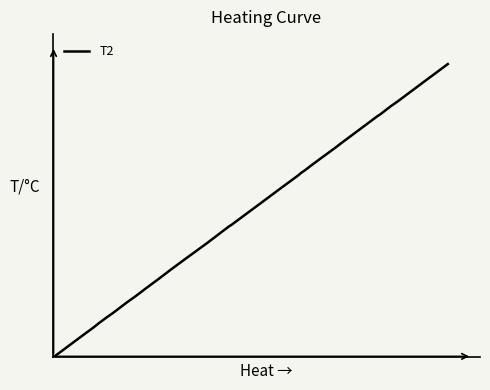

Reading right to left, extract all data points from this chart.

231.0	221.9	221.0	202.5	198.2	192.3	190.6	171.9	169.5	167.2	164.3	157.7	152.1	149.1	147.0	145.3	133.3	122.6	118.6	107.3	105.5	93.0	80.9	72.6	65.8	59.7	57.3	55.5	51.6	47.2	39.0	35.3	30.8	28.1	26.5	21.4	18.1	11.7	8.1	5.5